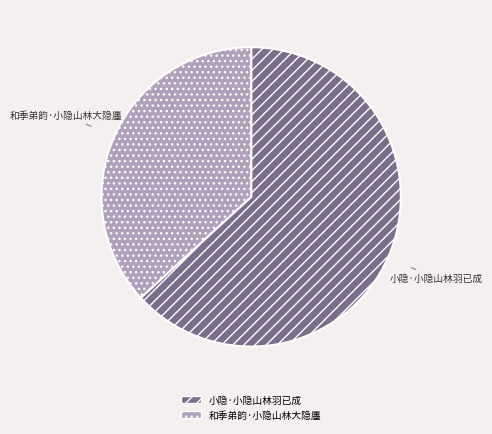

Rank the categories by value from lowest to highest.

和季弟韵·小隐山林大隐廛, 小隐·小隐山林羽已成